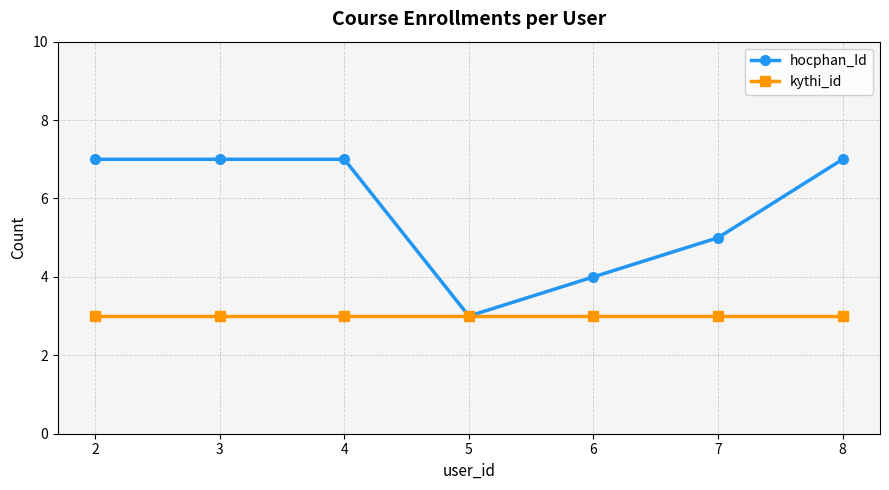

Which series has the widest spread of values?

hocphan_Id